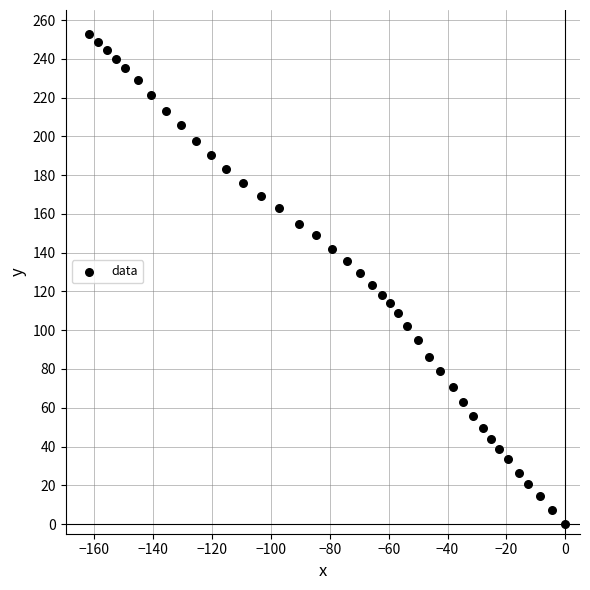

What is the range of Y values (max minus min)?

252.6